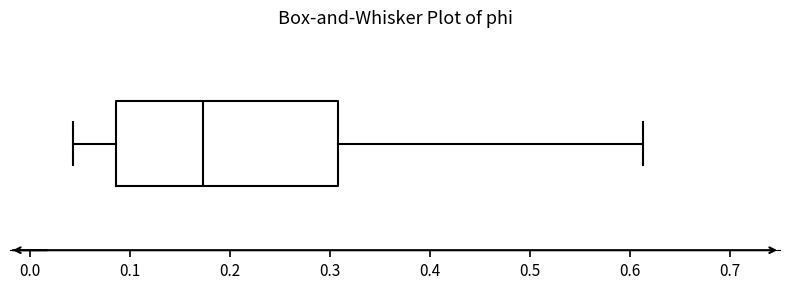

Where is the right edge of the box on the x-axis? The values are not printed on the chart, so give them approximately, as read against the axis.

0.31